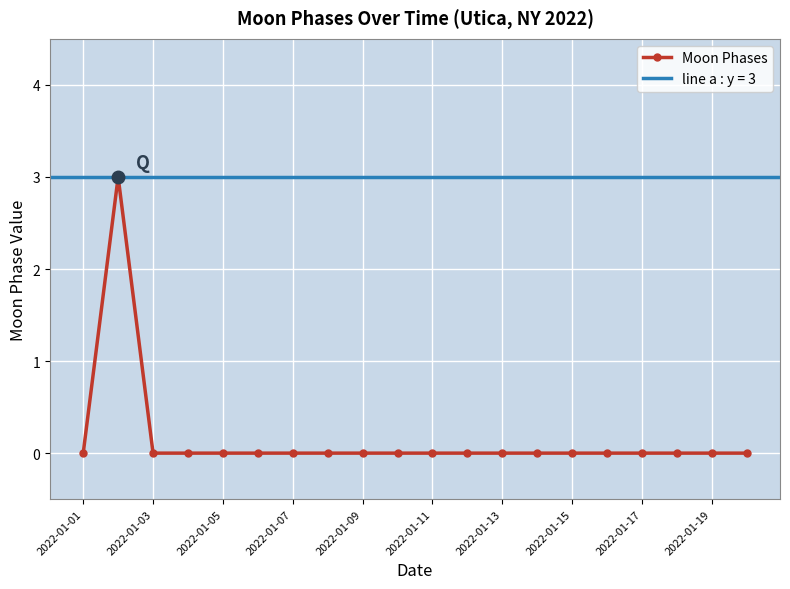

Reading left to right, what are all the values shown in this chart?

0	3	0	0	0	0	0	0	0	0	0	0	0	0	0	0	0	0	0	0